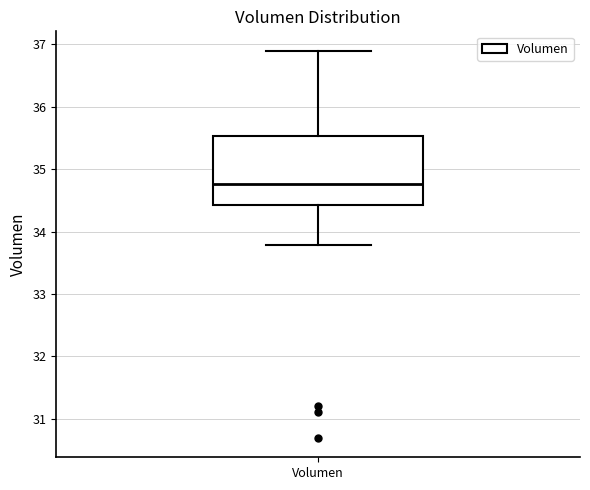

Read this box plot against the y-axis: the position of the median line, the range covered by the box, and the ends of both whiskers. The values are not printed on the chart, so give them approximately, as read against the axis.

median 34.8, box 34.4 to 35.5, whiskers 33.8 to 36.9